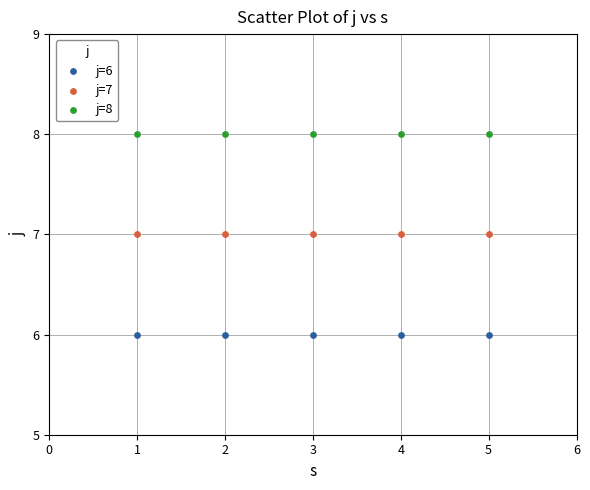

Which series contains the lowest Y value?

j=6